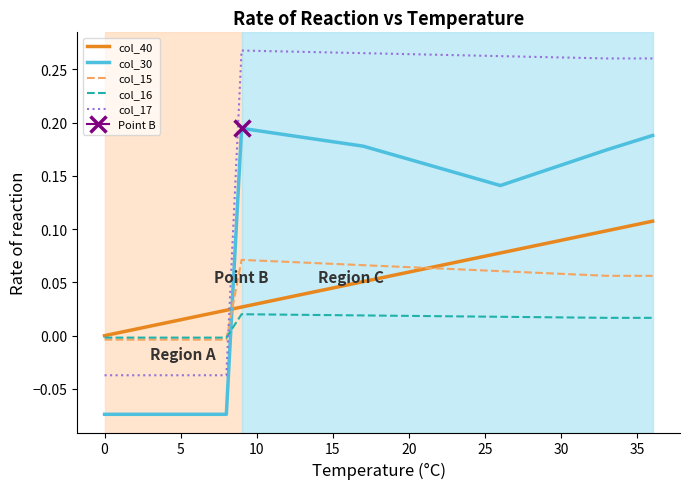

The value of col_30 at 35 is 0.1. True or false?

False